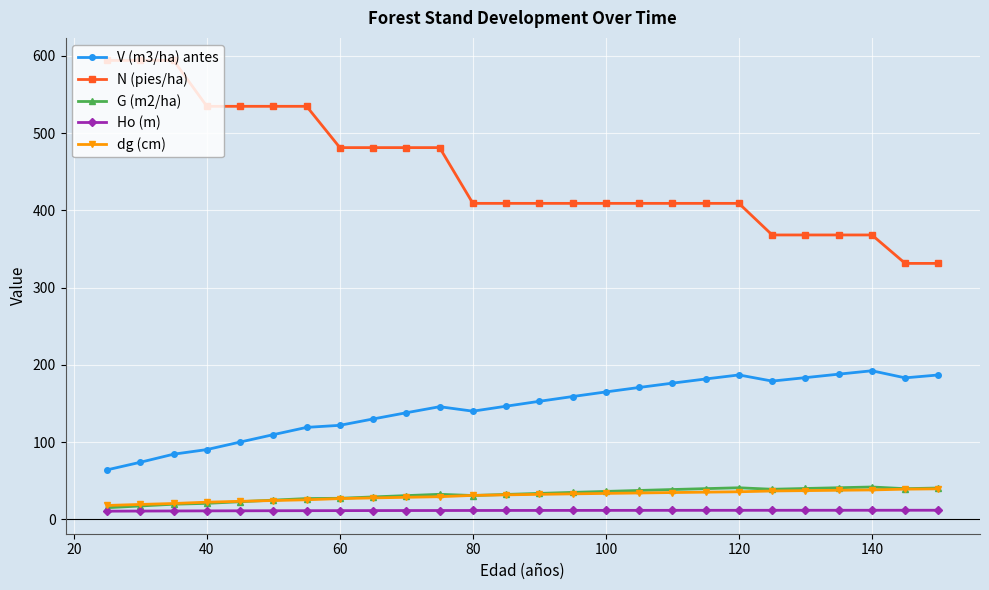

Which series has the largest total across all categories?

N (pies/ha)